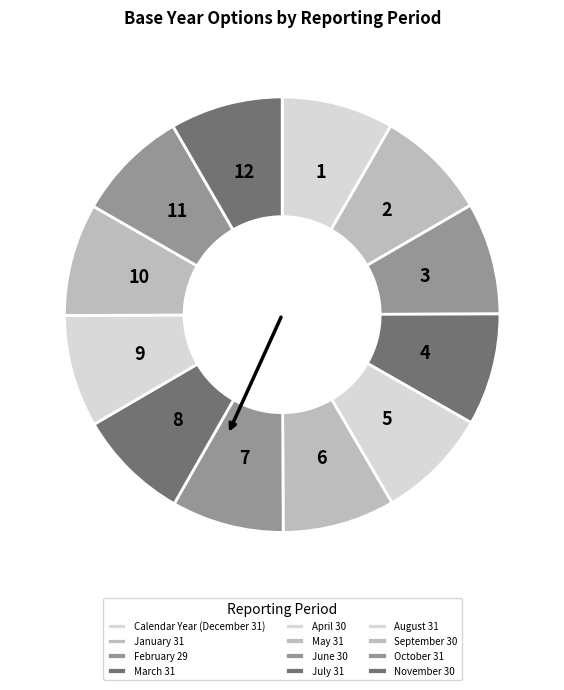

The October 31 slice represents 8% of the pie. True or false?

True